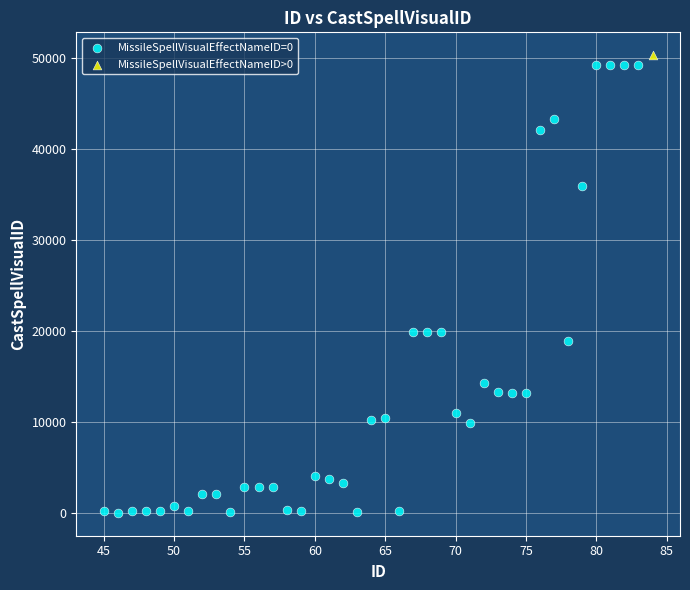

What are all the series names shown in the legend?

MissileSpellVisualEffectNameID=0, MissileSpellVisualEffectNameID>0